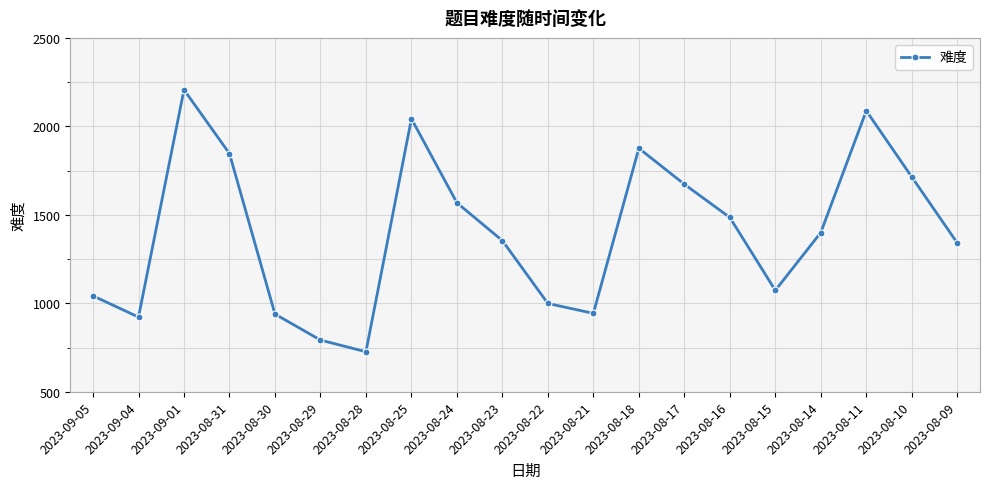

What is the sum of all values?

28031